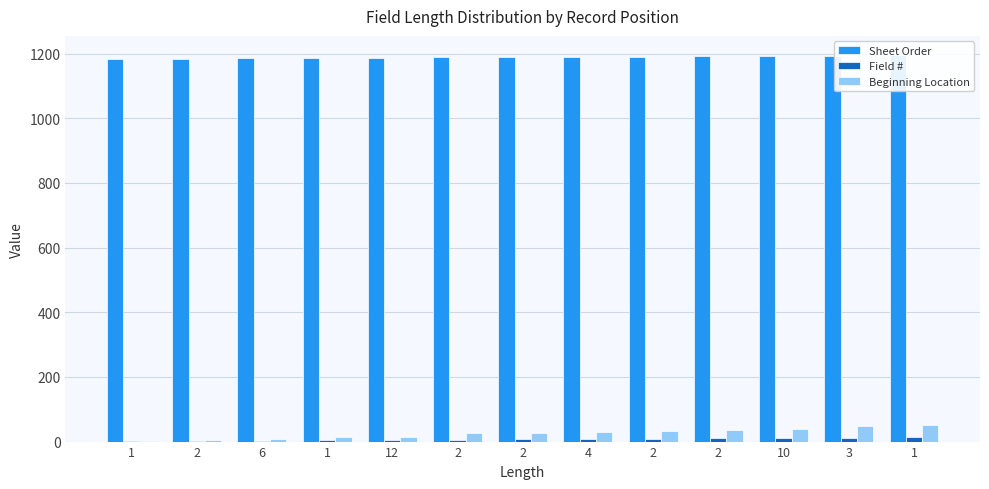

What are all the series names shown in the legend?

Sheet Order, Field #, Beginning Location